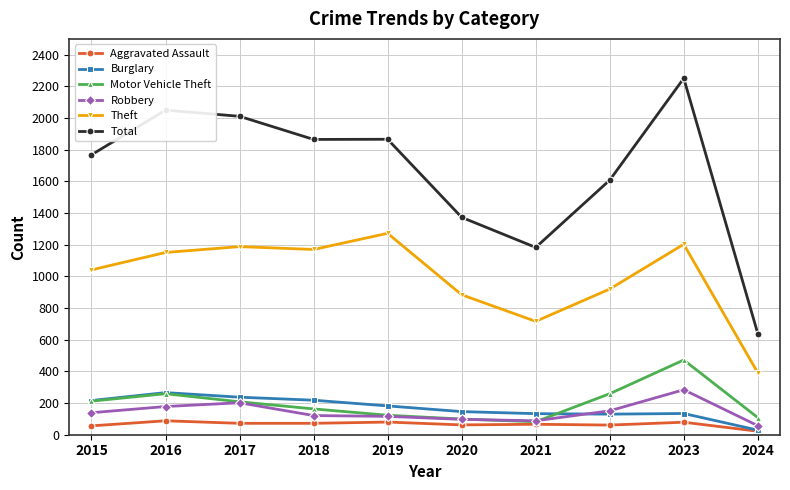

Is the value of Burglary at 2023 greater than the value of Motor Vehicle Theft at 2016?

No